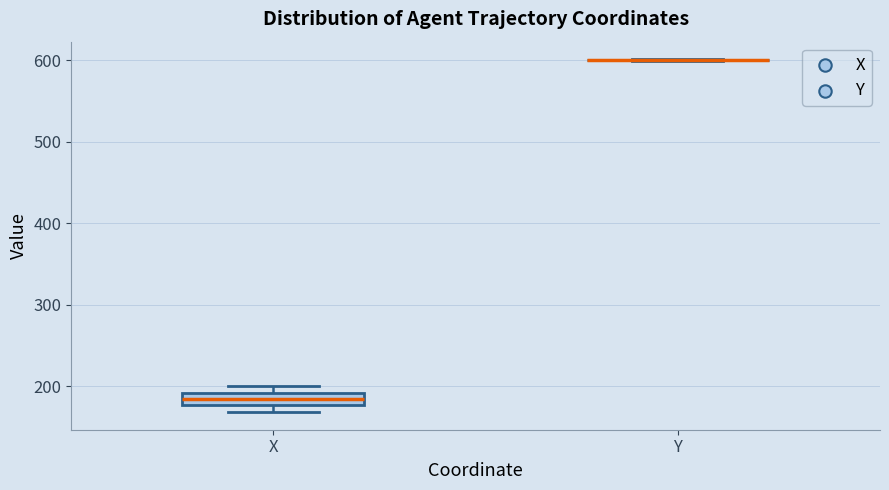

Reading left to right, read every box against the y-axis: the position of its median line, the range the box covers, and the ends of its whiskers. The values are not printed on the chart, so give them approximately, as read against the axis.

X: median 180 (inside the box), box 180 to 190, whiskers 170 to 200
Y: box collapsed to a line at 600, whiskers 600 to 600